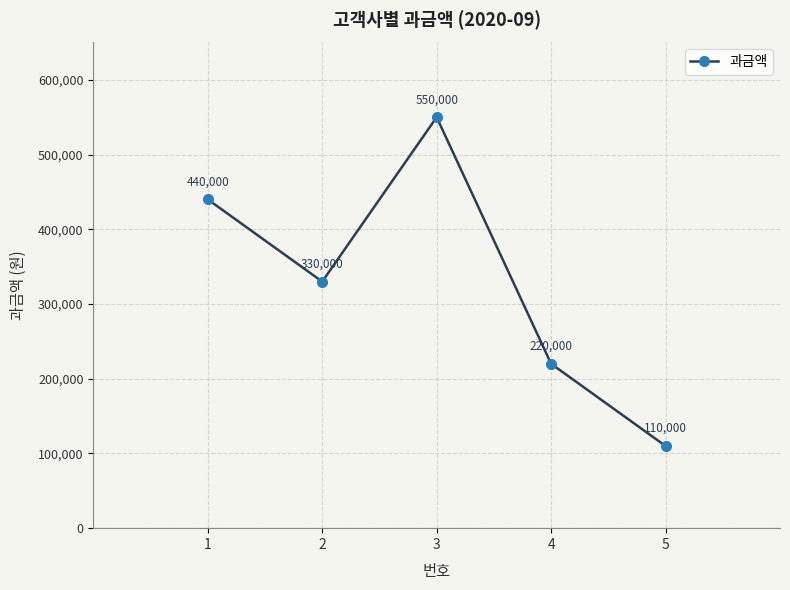

Reading left to right, transcribe all the data shown in this chart.

1=440000	2=330000	3=550000	4=220000	5=110000